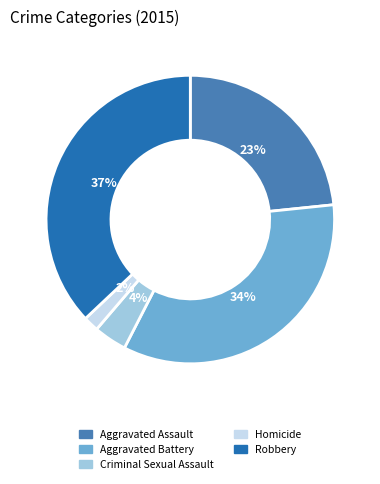

To the nearest percent, what percentage of the pie is Homicide?

2%